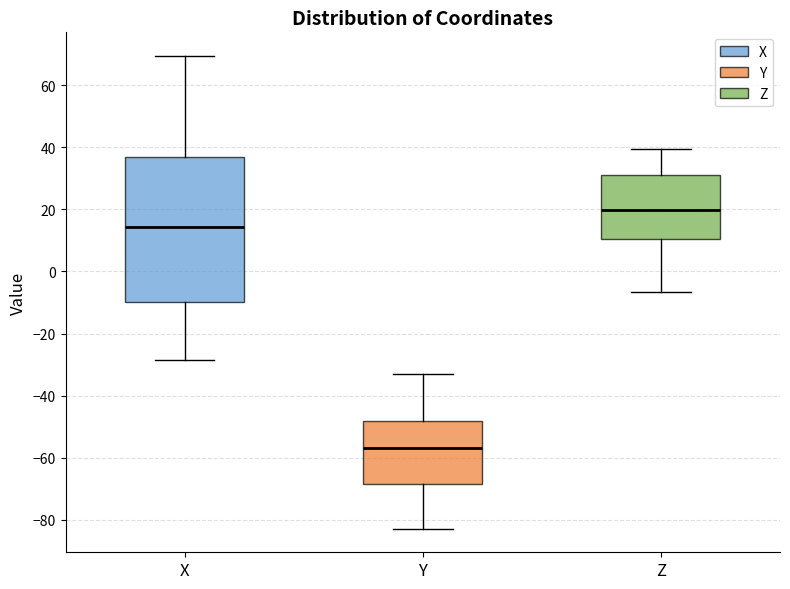

Reading left to right, read every box against the y-axis: the position of its median line, the range the box covers, and the ends of its whiskers. The values are not printed on the chart, so give them approximately, as read against the axis.

X: median 14, box -10 to 36, whiskers -28 to 70
Y: median -56, box -68 to -48, whiskers -82 to -34
Z: median 20, box 10 to 32, whiskers -6 to 40